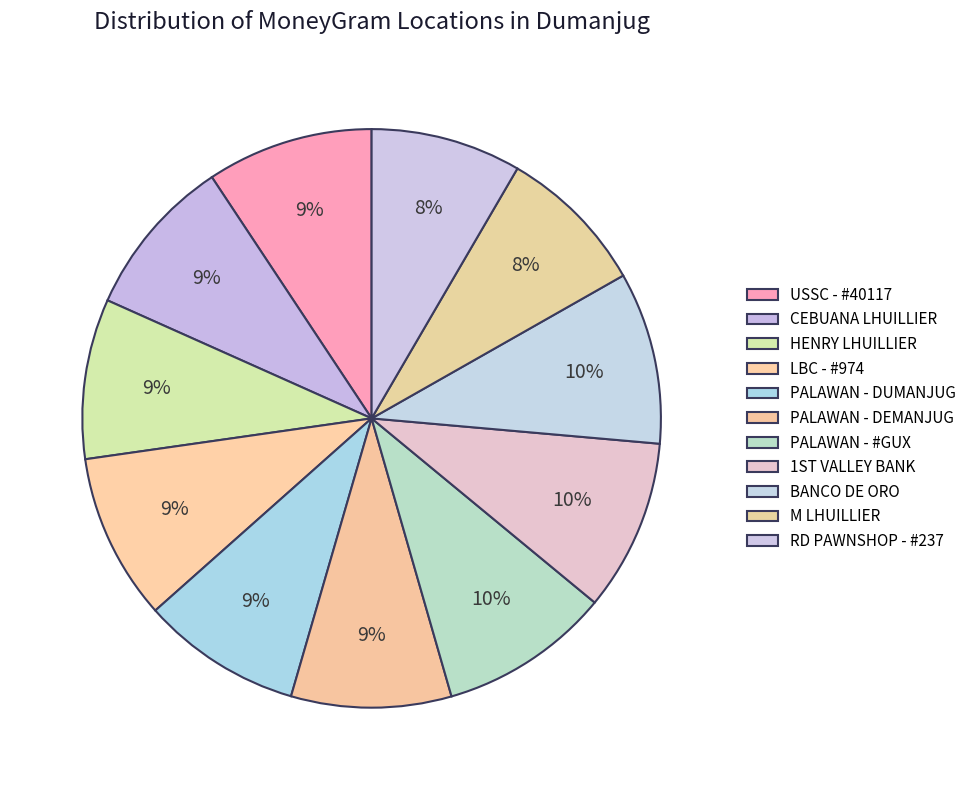

Rank the categories by value from highest to lowest.

BANCO DE ORO, 1ST VALLEY BANK, PALAWAN - #GUX, USSC - #40117, LBC - #974, CEBUANA LHUILLIER, PALAWAN - DEMANJUG, PALAWAN - DUMANJUG, HENRY LHUILLIER, RD PAWNSHOP - #237, M LHUILLIER